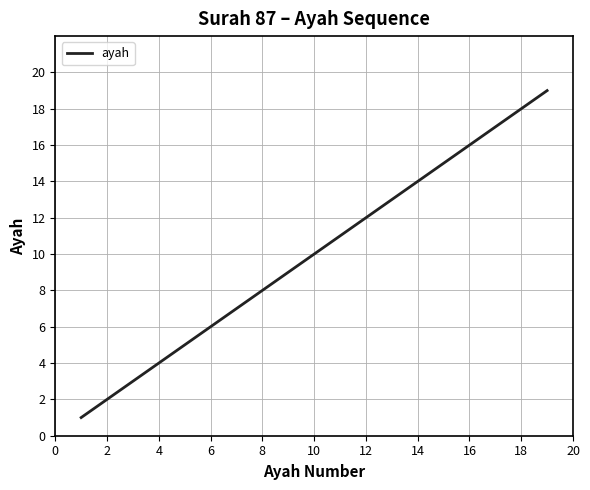

True or false: there are more than 1 points higher than both neighbors.

False